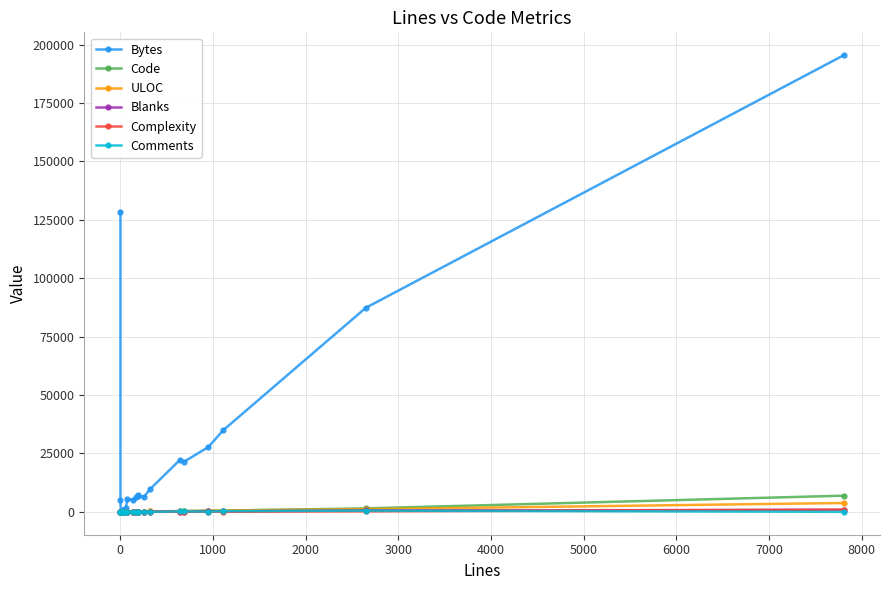

List the series in order of their peak value, highest first.

Bytes, Code, ULOC, Complexity, Blanks, Comments